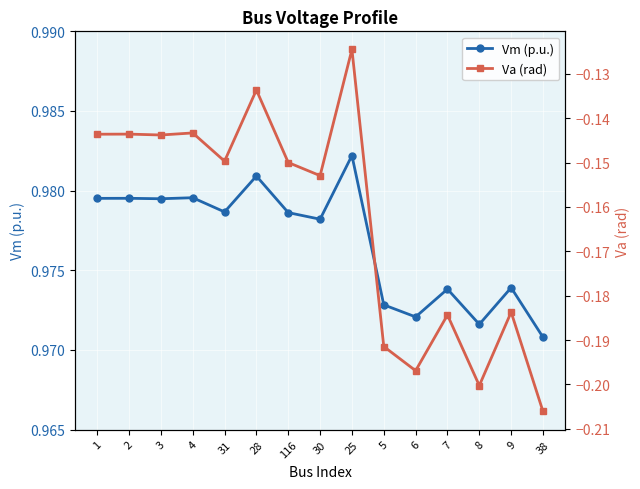

Reading left to right, list all the values displayed in this chart.

Vm (p.u.): 1.0	1.0	1.0	1.0	1.0	1.0	1.0	1.0	1.0	1.0	1.0	1.0	1.0	1.0	1.0
Va (rad): -0.1	-0.1	-0.1	-0.1	-0.1	-0.1	-0.1	-0.2	-0.1	-0.2	-0.2	-0.2	-0.2	-0.2	-0.2